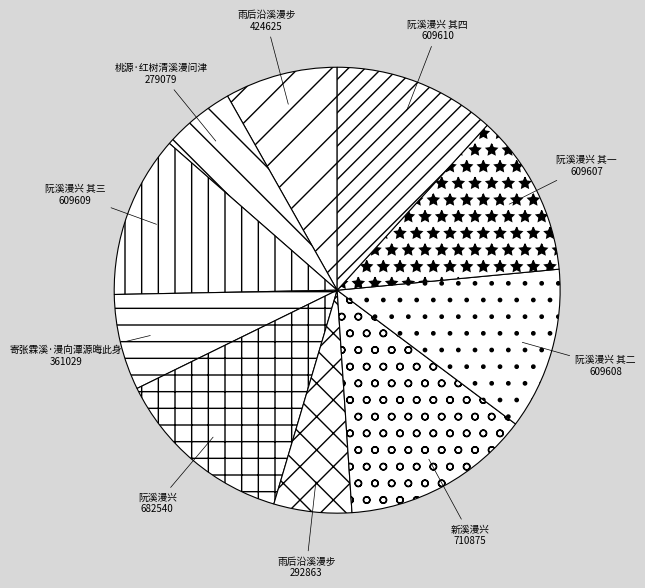

How many slices are in this pie chart?

10